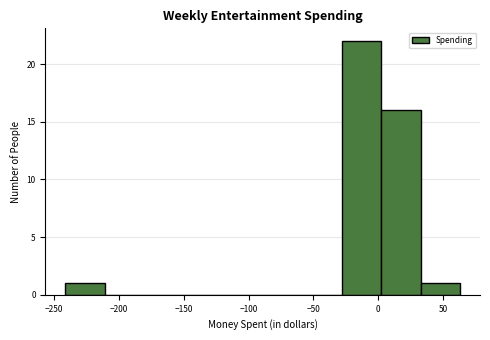

Which range on the x-axis has the tallest bar?

-30 to 0